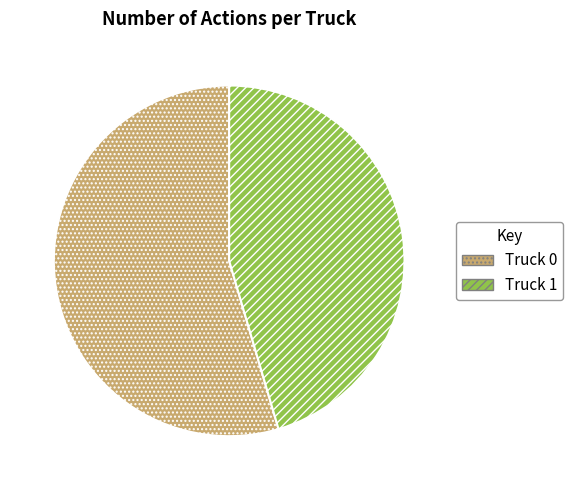

How many slices are in this pie chart?

2